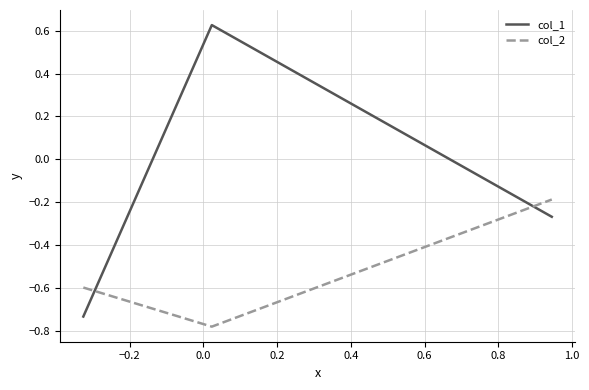

Which series has the largest total across all categories?

col_1